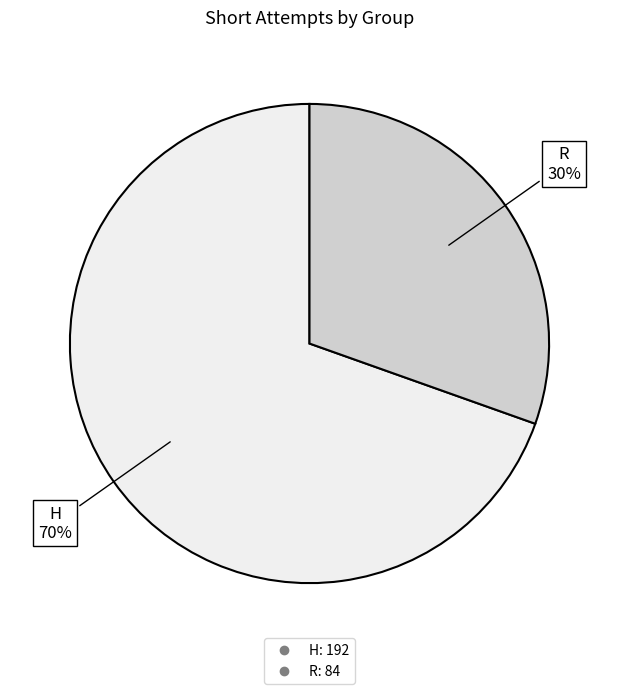

Which category has the biggest portion of the pie?

H